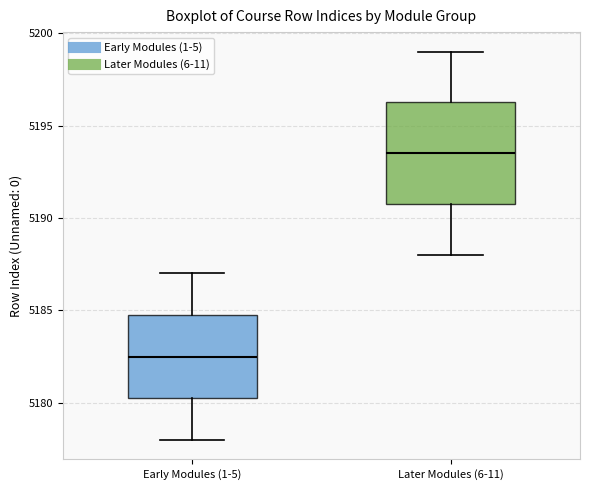

Where does the lower whisker of the box for Later Modules (6-11) end on the y-axis? The values are not printed on the chart, so give them approximately, as read against the axis.

5188.0